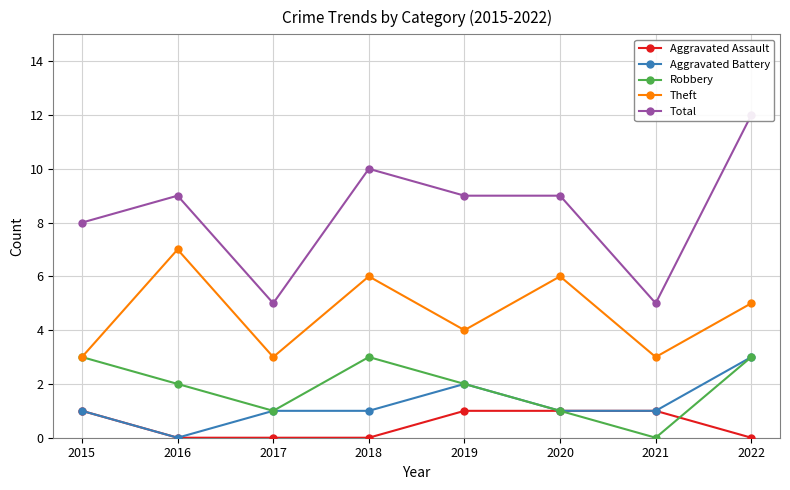

Where does the Total series first go above 9?

2018